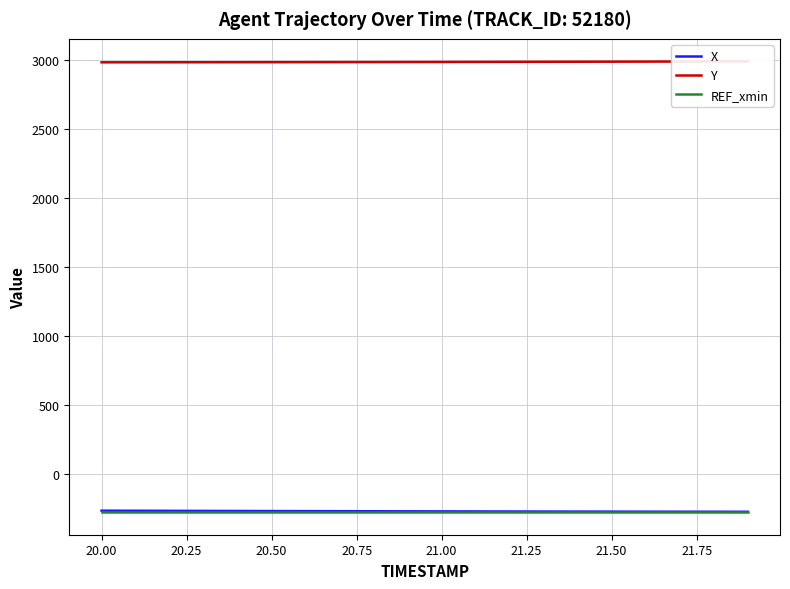

How many lines are shown in the chart?

3